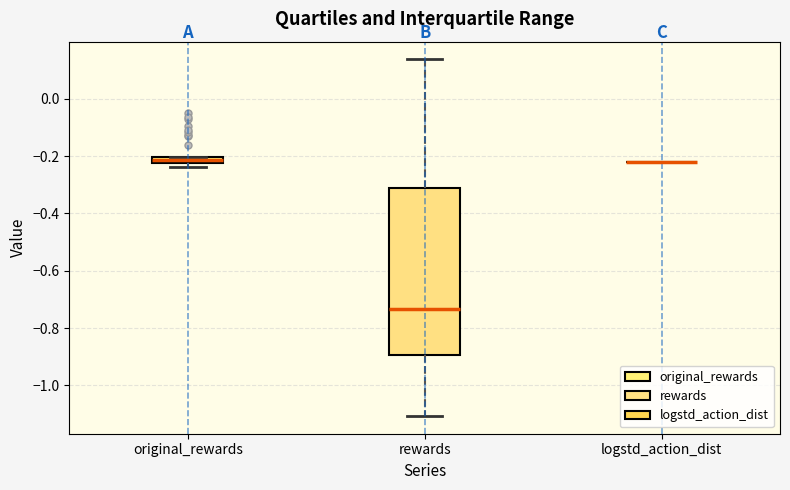

Where does the median line of the box for rewards sit on the y-axis? The values are not printed on the chart, so give them approximately, as read against the axis.

-0.74